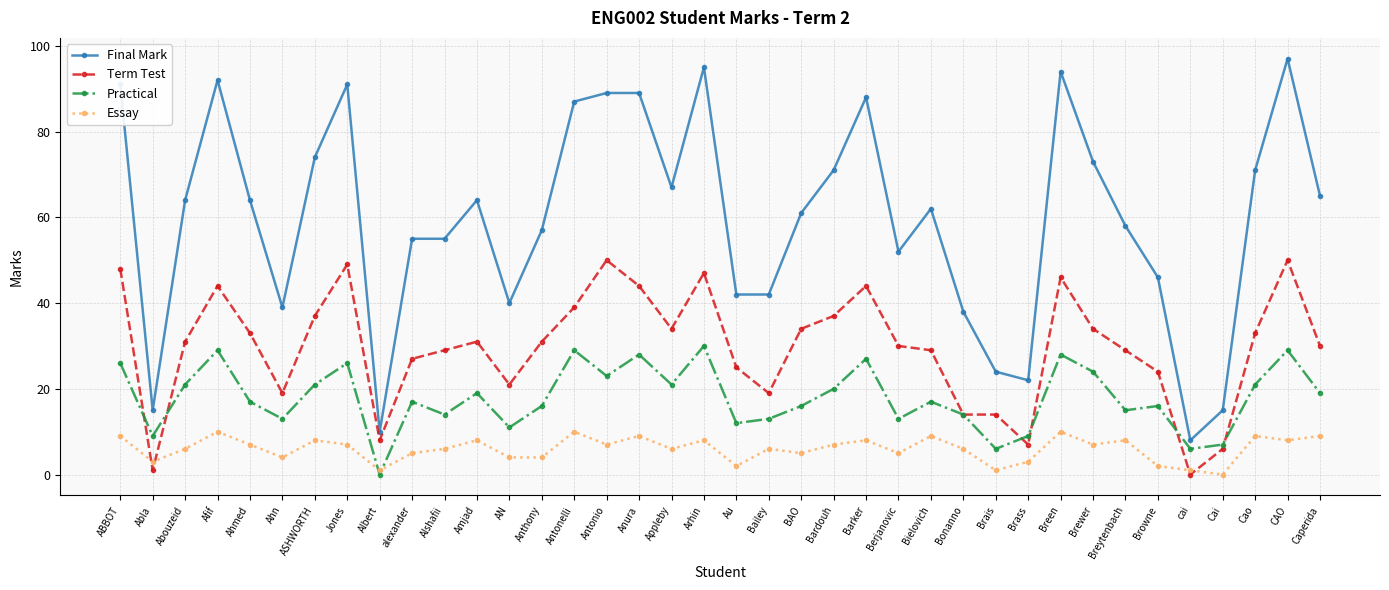

Is it true that Essay equals 10 at Bailey?

False